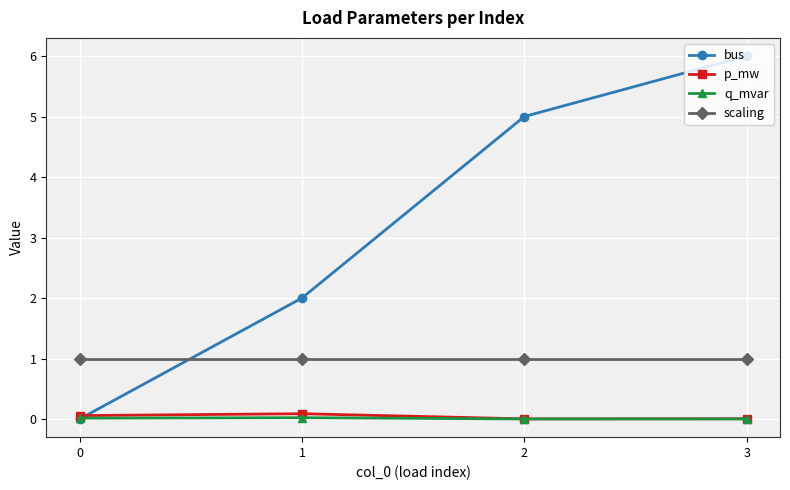

Is this an area chart (filled region under the line)?

No